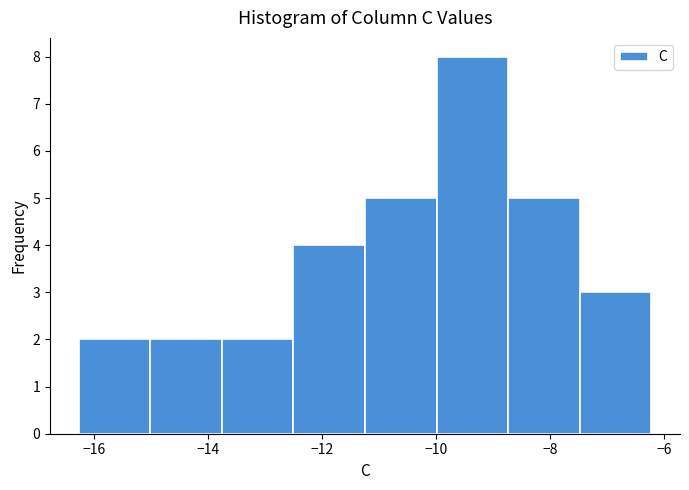

Over which range of the x-axis is the bar tallest?

-10.0 to -8.8